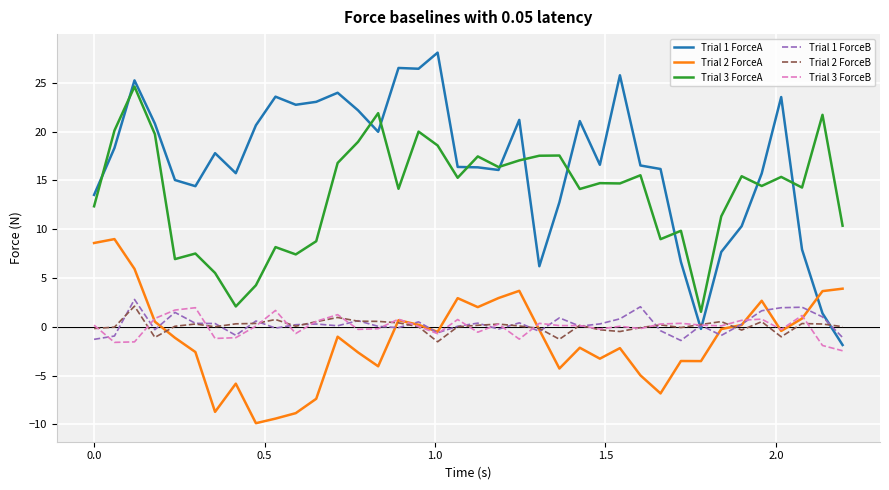

Which series has the largest total across all categories?

Trial 1 ForceA